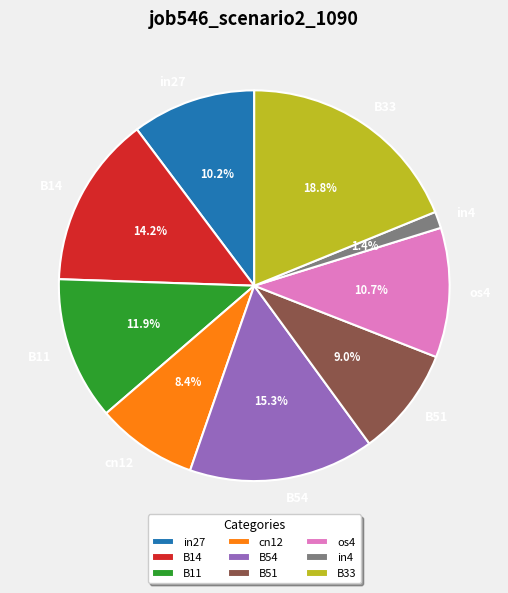

Does B54 account for over 50% of the chart?

No